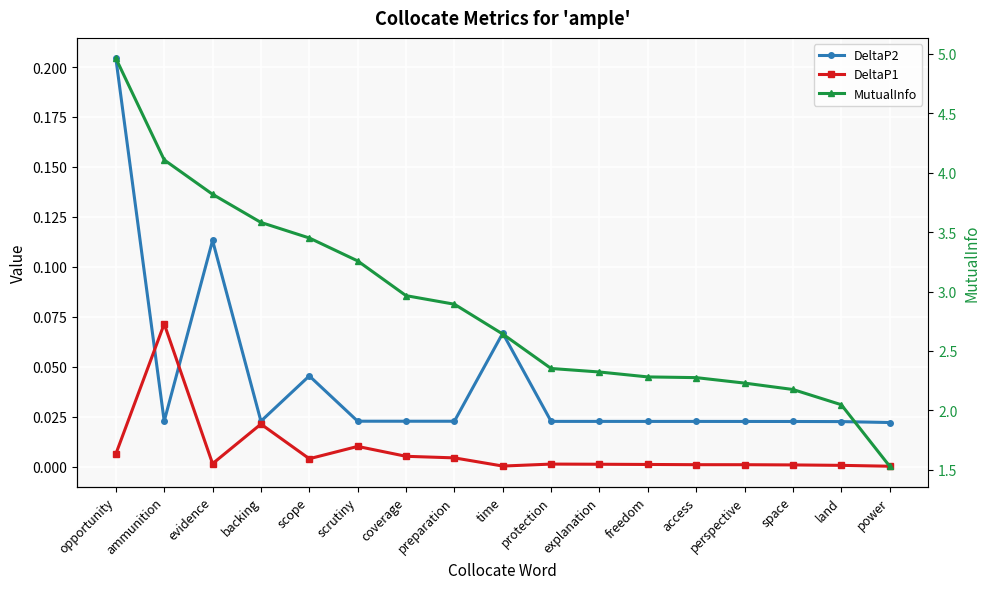

Which category has the lowest value in the MutualInfo series?

power